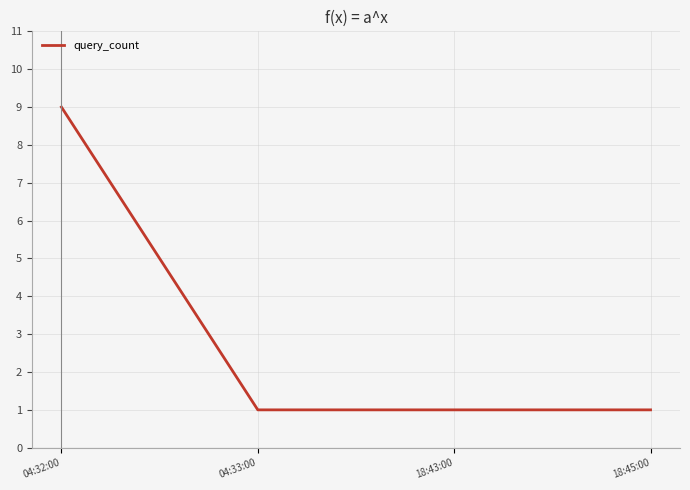

How many categories are shown in the chart?

4